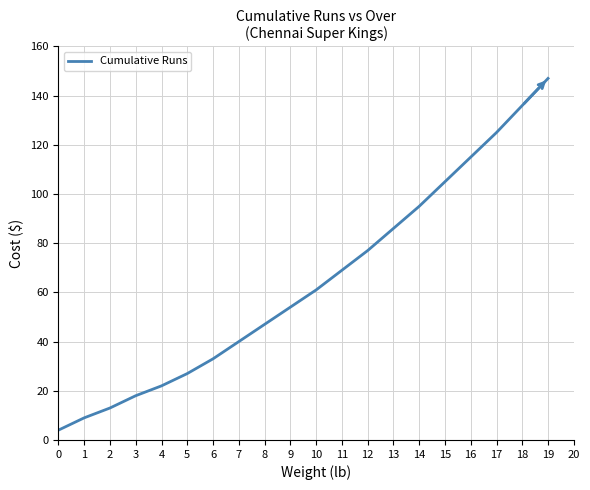

Is it true that the value at 14 is 95?

True